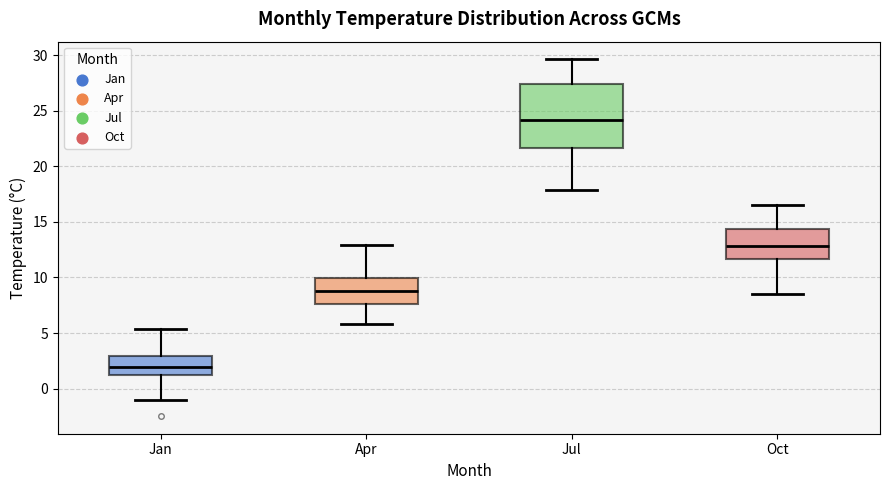

Where does the median line of the box for Oct sit on the y-axis? The values are not printed on the chart, so give them approximately, as read against the axis.

13.0